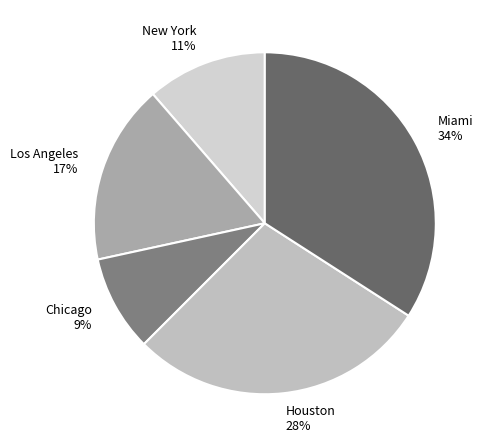

How many segments does this pie chart have?

5